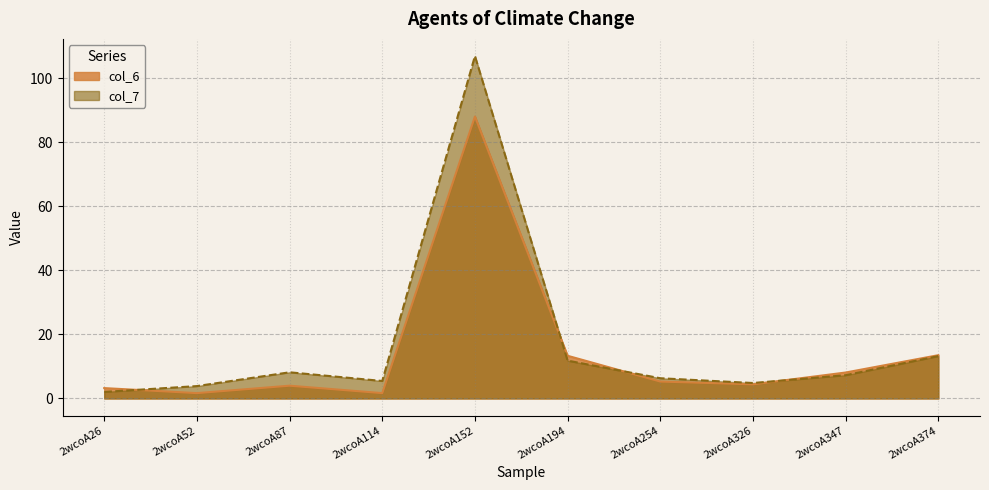

At how many categories does at least one series exceed 51?

1